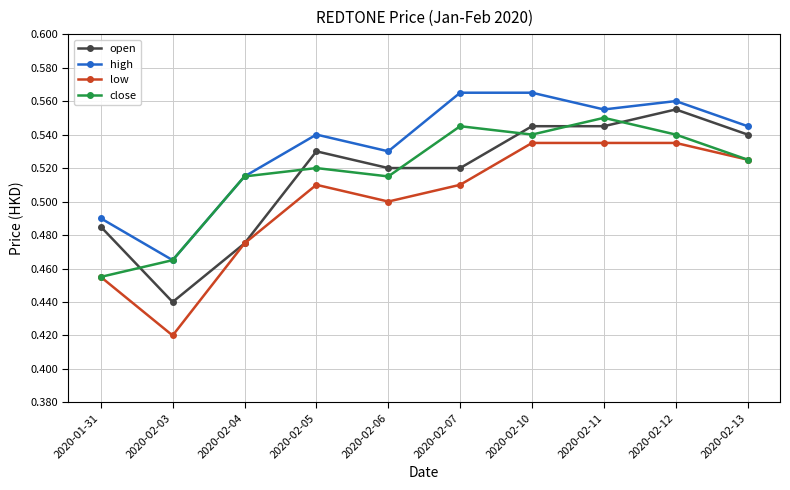

After their last crossing, which series has the higher values: open or close?

open